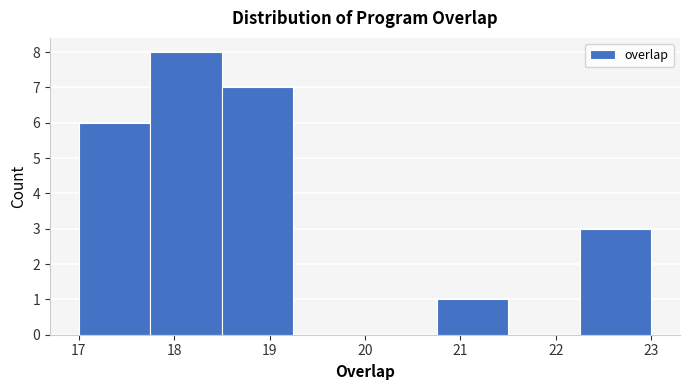

Which range on the x-axis has the tallest bar?

17.75 to 18.50